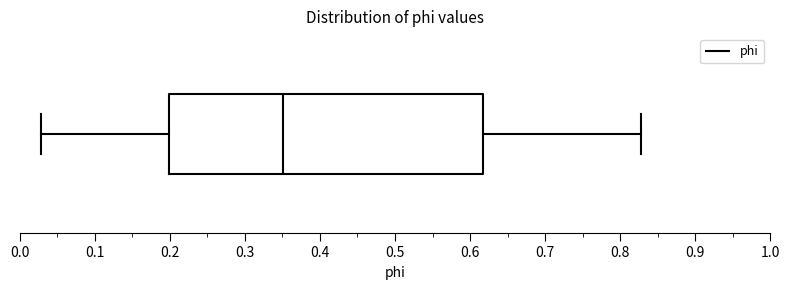

Transcribe this box plot: give where the median line is, the range the box spans, and where the two whiskers end, as read against the x-axis. The values are not printed on the chart, so give them approximately, as read against the axis.

median 0.35, box 0.20 to 0.62, whiskers 0.03 to 0.83